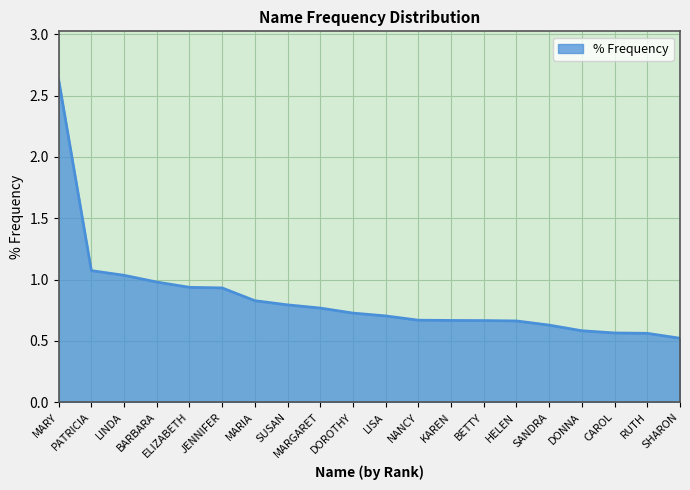

What position from the left is MARIA?

7